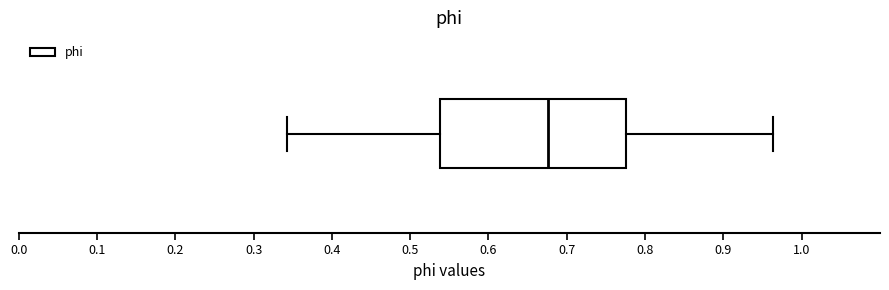

Where does the right whisker of the box end on the x-axis? The values are not printed on the chart, so give them approximately, as read against the axis.

0.96